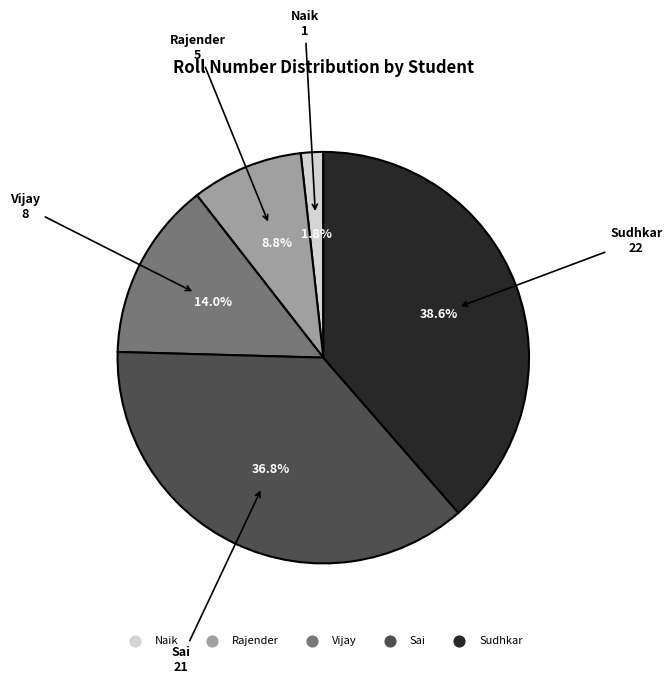

How many segments does this pie chart have?

5